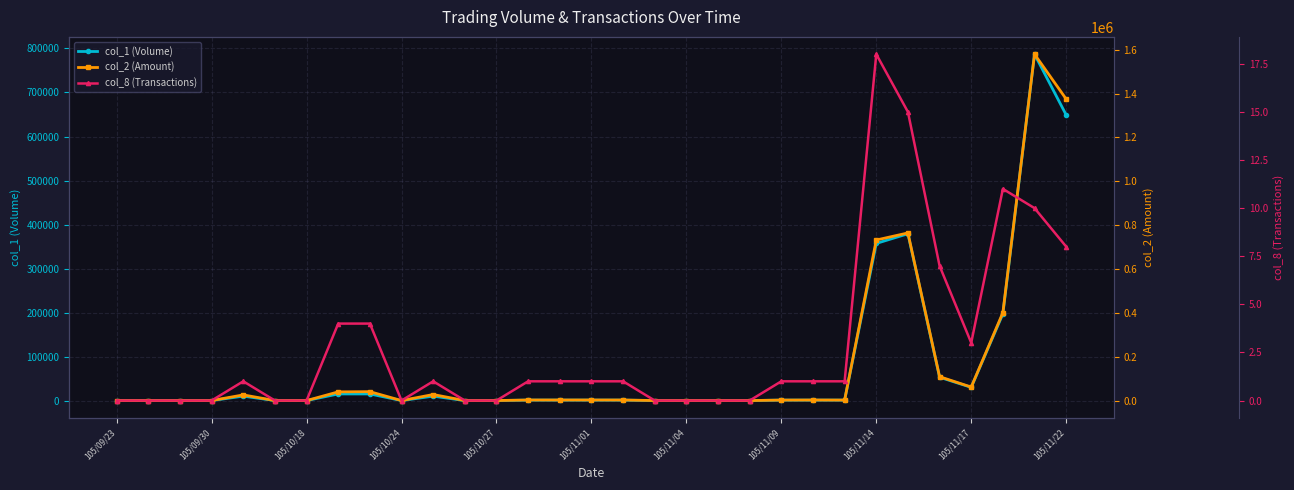

True or false: col_1 (Volume) has a value of 0 at 20.

True